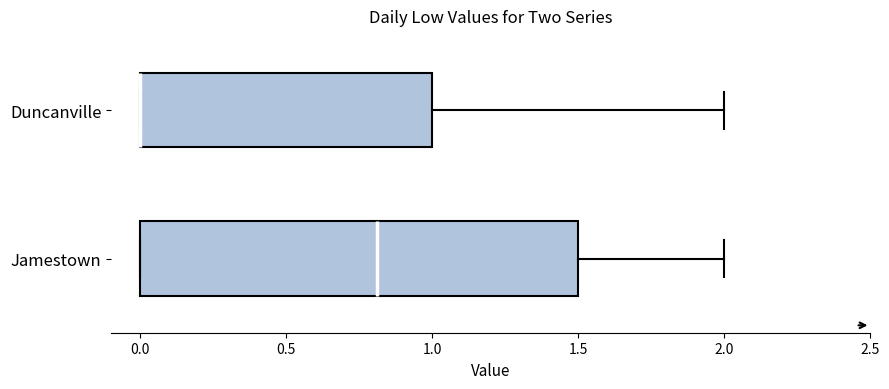

Reading bottom to top, transcribe this box plot: for each box, give where its median line is, the range the box spans, and where its two whiskers end, as read against the x-axis. The values are not printed on the chart, so give them approximately, as read against the axis.

Jamestown: median 0.8, box 0.0 to 1.5, whiskers 0.0 to 2.0
Duncanville: median 0.0 (drawn on the box's left edge), box 0.0 to 1.0, whiskers 0.0 to 2.0